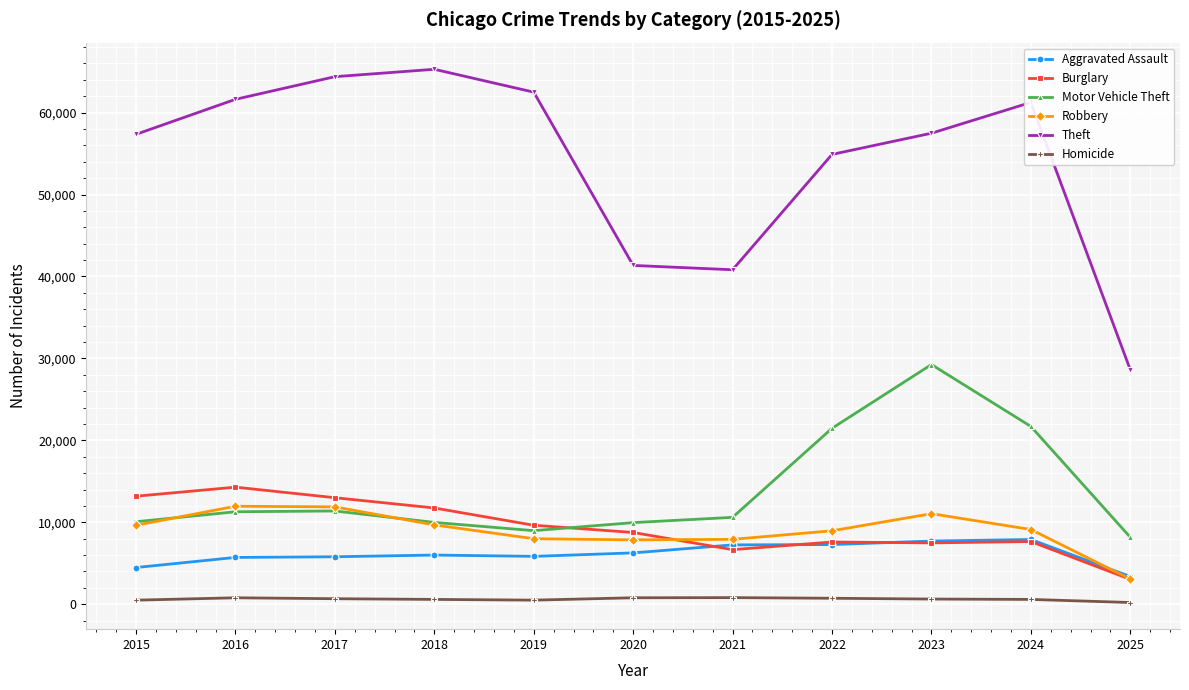

The value of Theft at 2022 is 14367. True or false?

False